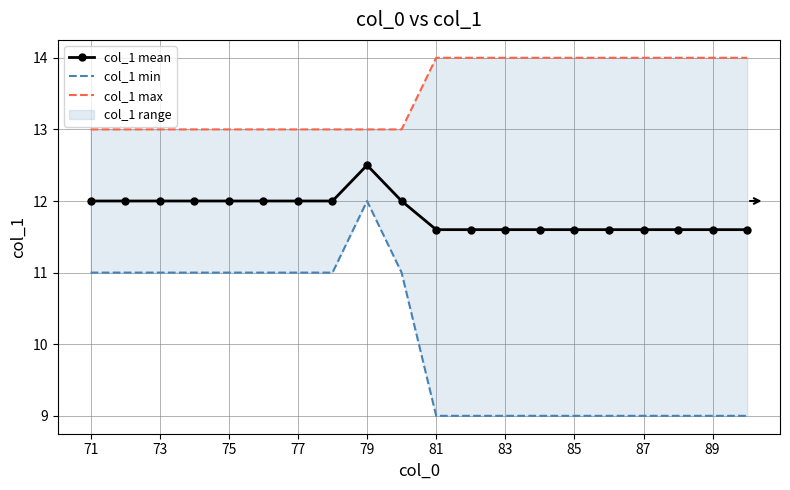

The value of col_1 mean at 87 is 17.5. True or false?

False